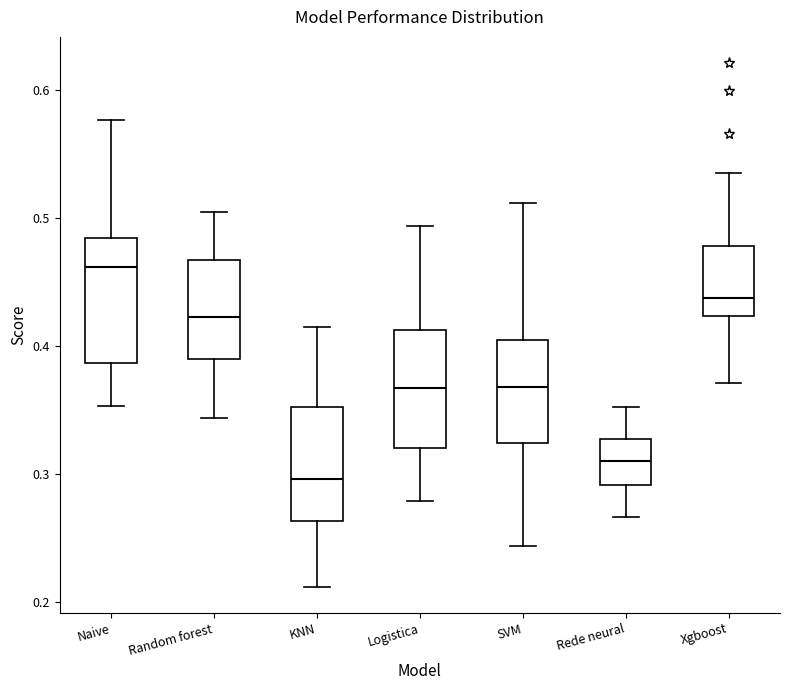

Reading left to right, read every box against the y-axis: the position of its median line, the range the box covers, and the ends of its whiskers. The values are not printed on the chart, so give them approximately, as read against the axis.

Naive: median 0.46, box 0.39 to 0.48, whiskers 0.35 to 0.58
Random forest: median 0.42, box 0.39 to 0.47, whiskers 0.34 to 0.50
KNN: median 0.30, box 0.26 to 0.35, whiskers 0.21 to 0.41
Logistica: median 0.37, box 0.32 to 0.41, whiskers 0.28 to 0.49
SVM: median 0.37, box 0.32 to 0.40, whiskers 0.24 to 0.51
Rede neural: median 0.31, box 0.29 to 0.33, whiskers 0.27 to 0.35
Xgboost: median 0.44, box 0.42 to 0.48, whiskers 0.37 to 0.54